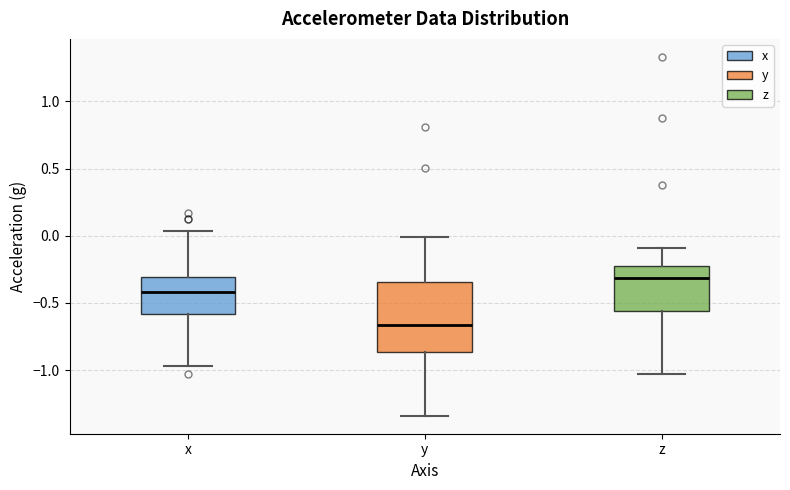

Which box's median line is the highest?

z